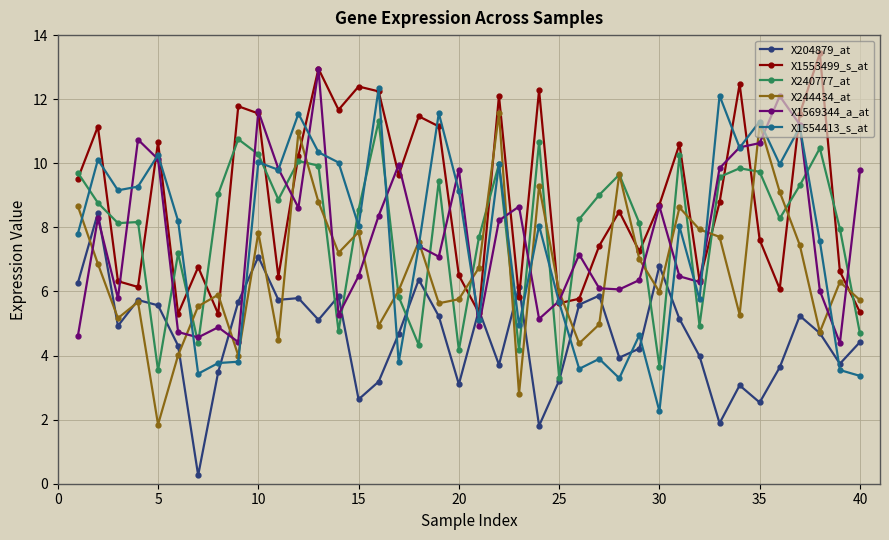

What is the maximum value for X1569344_a_at?

12.9